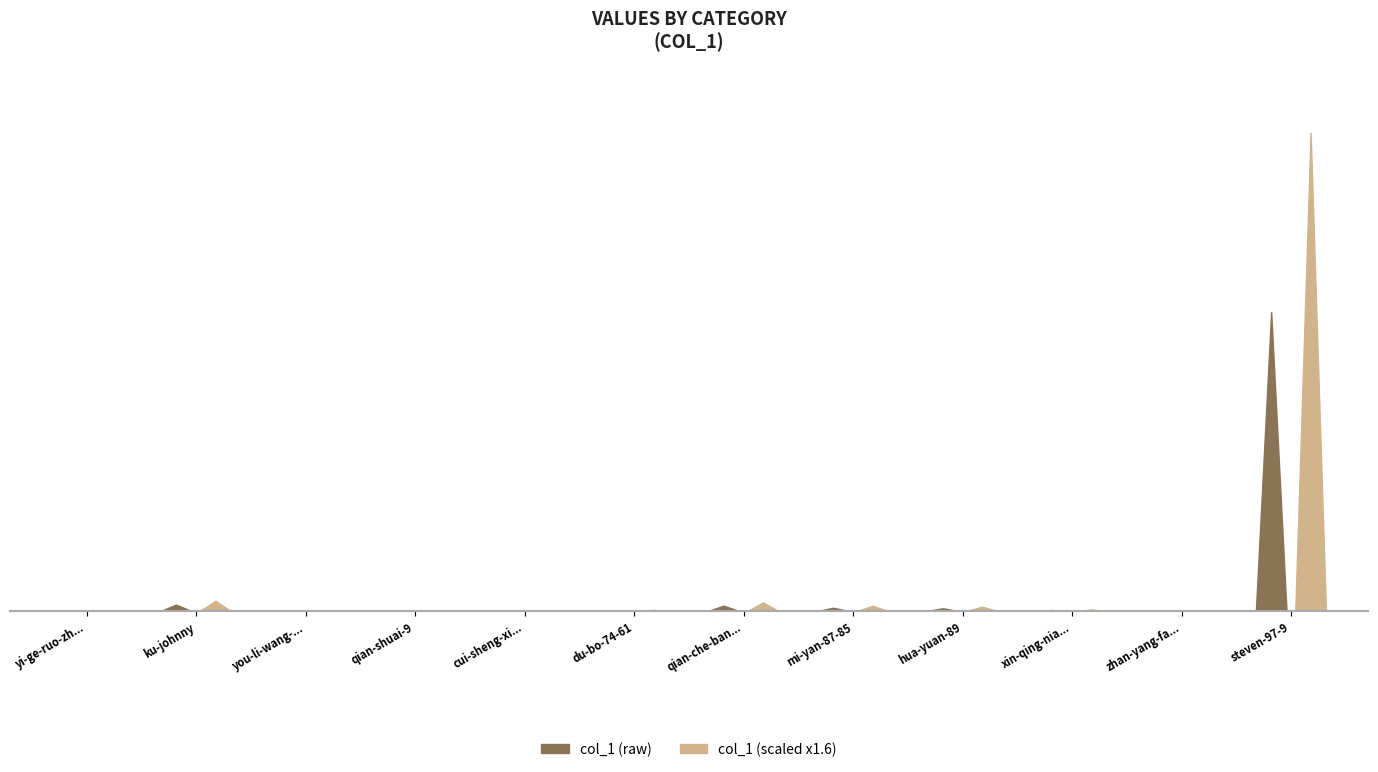

How many values are below 15?

6